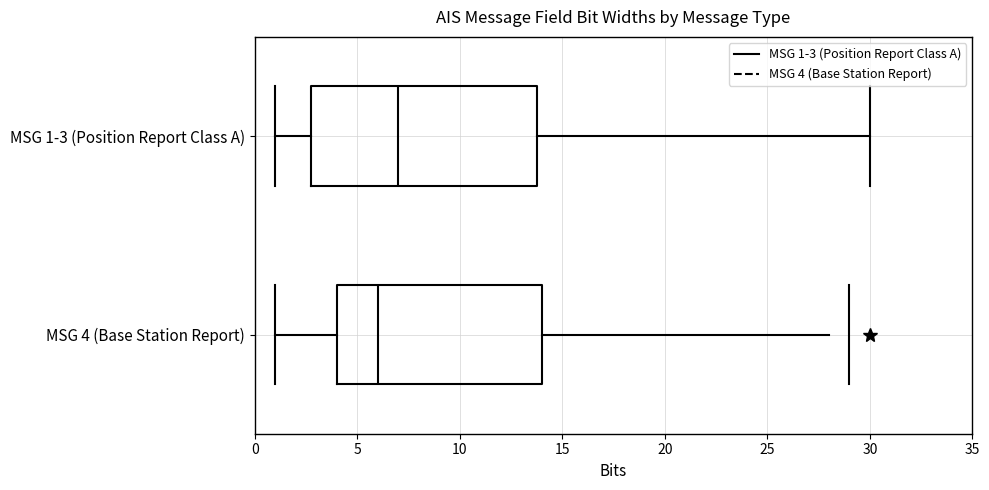

Where does the left whisker of the box for MSG 4 (Base Station Report) end on the x-axis? The values are not printed on the chart, so give them approximately, as read against the axis.

1